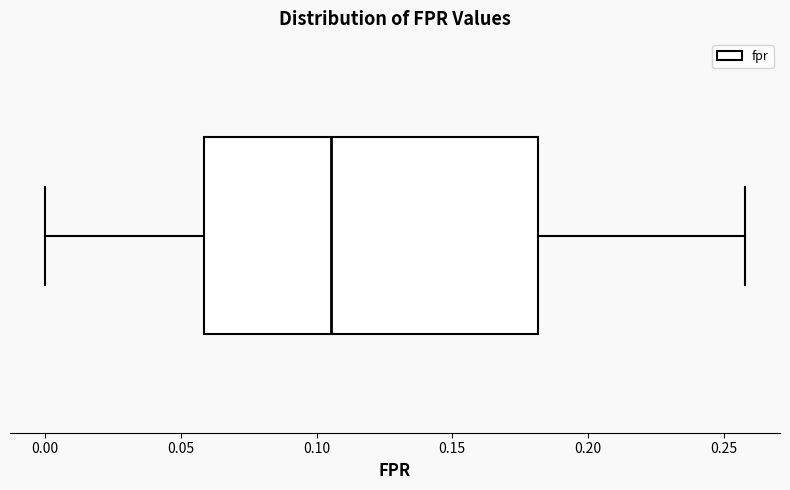

Read this box plot against the x-axis: the position of the median line, the range covered by the box, and the ends of both whiskers. The values are not printed on the chart, so give them approximately, as read against the axis.

median 0.105, box 0.060 to 0.180, whiskers 0.000 to 0.260